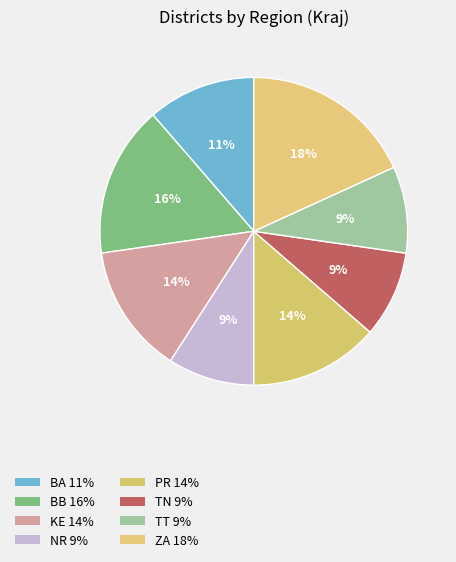

What is the ratio of the value at KE to the value at TT?

1.5